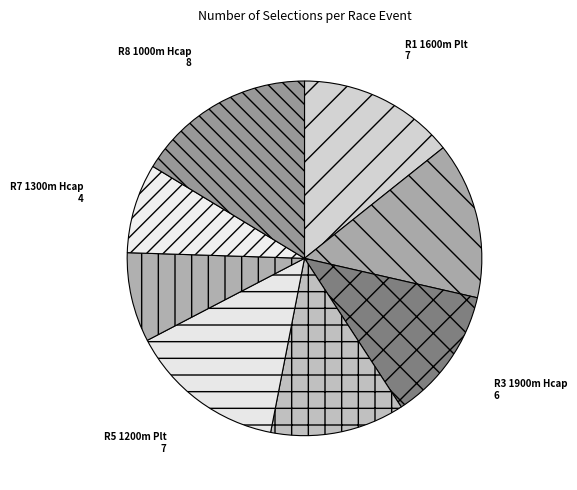

How many slices are in this pie chart?

8